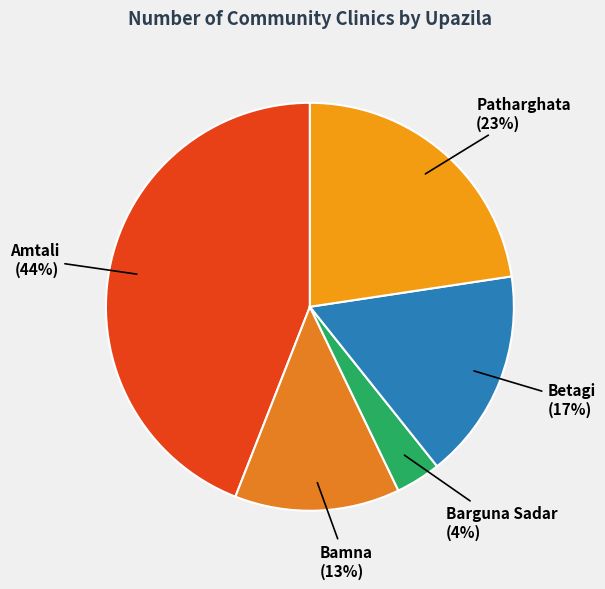

Combined, do Barguna Sadar and Patharghata account for over 50%?

No